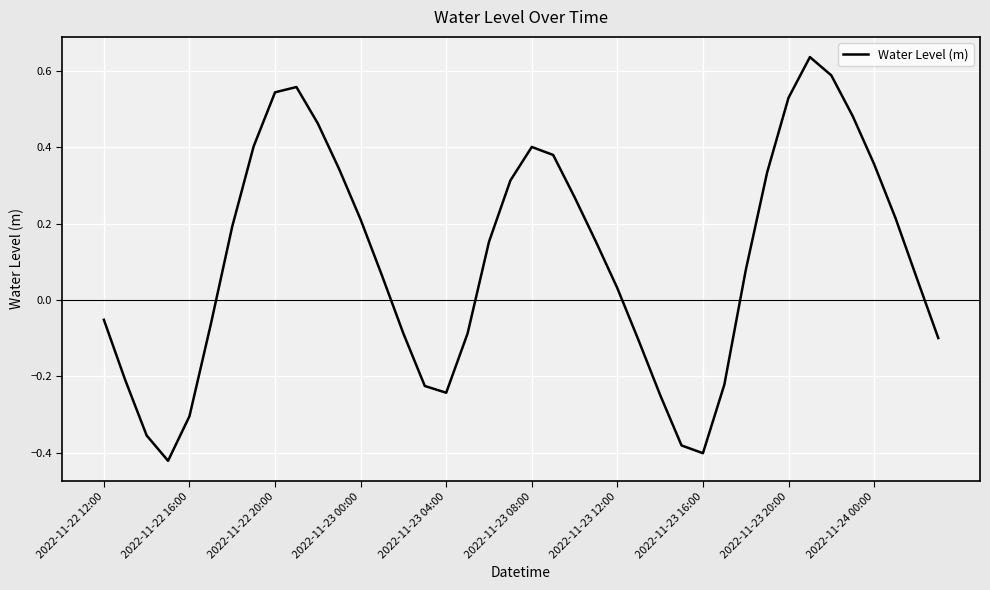

What is the difference between the maximum and minimum values?

1.1